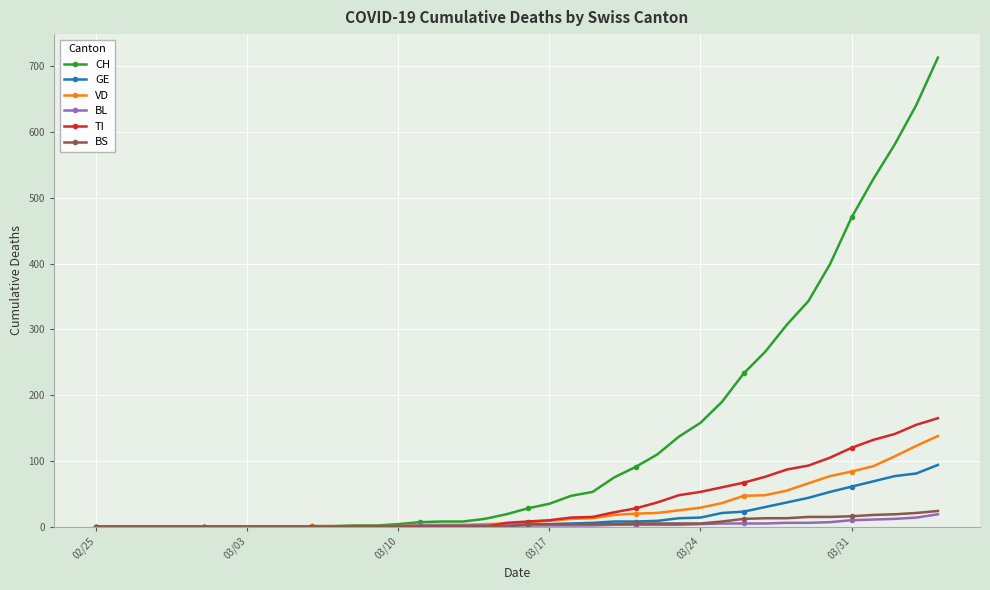

Which series has the largest total across all categories?

CH